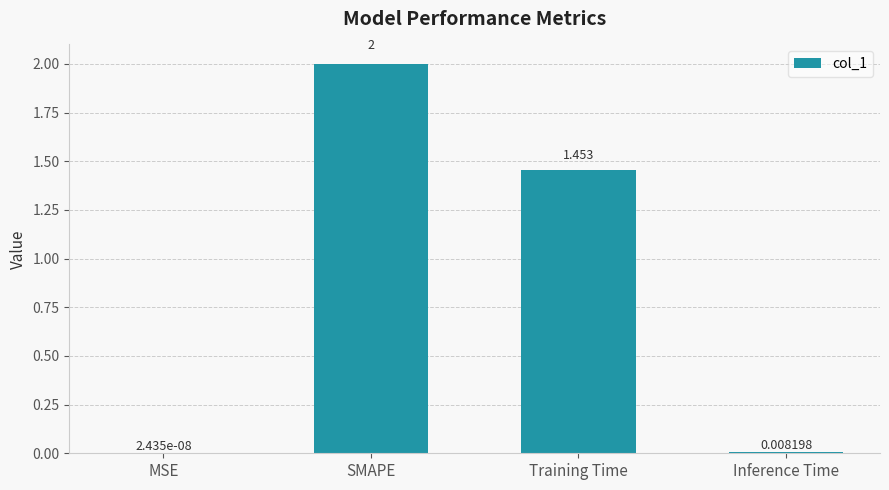

At which category does the chart reach its peak across all series?

SMAPE